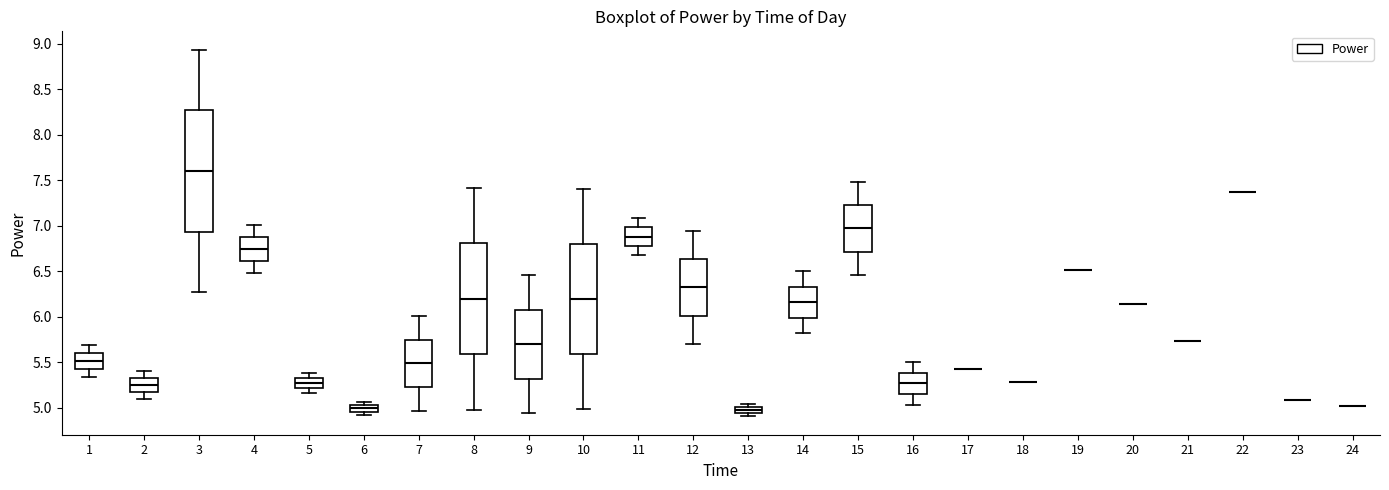

Comparing the boxes themselves (not the whiskers), which one is the tallest?

3